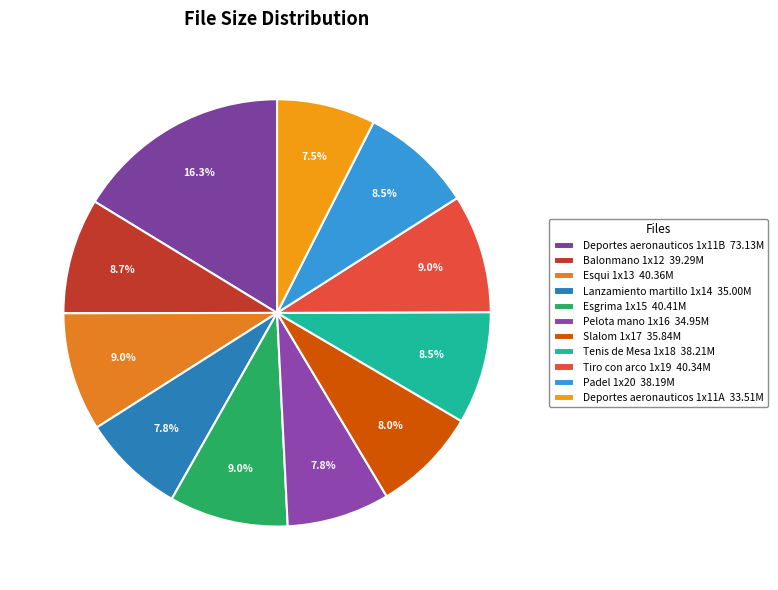

Which category has the smallest portion of the pie?

Deportes aeronauticos 1x11A